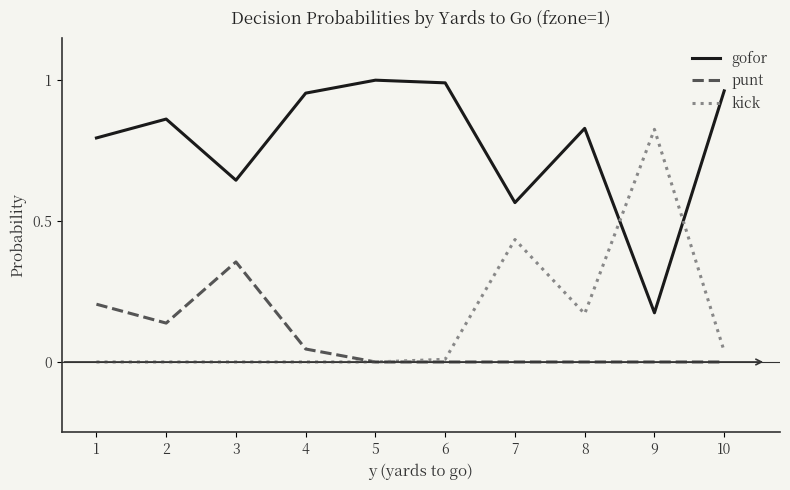

True or false: gofor has more than 1 interior local peaks.

True